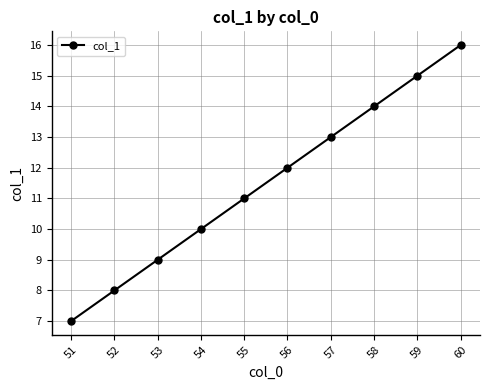

What is the average value?

12